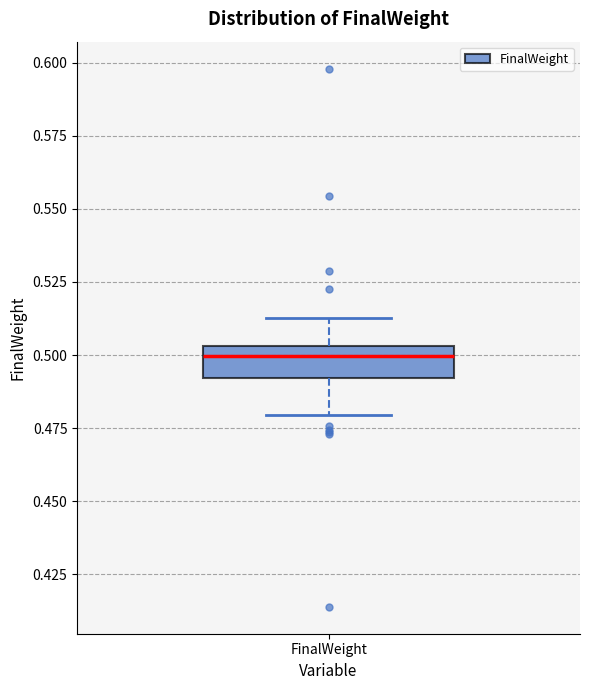

Where is the upper edge of the box for FinalWeight on the y-axis? The values are not printed on the chart, so give them approximately, as read against the axis.

0.505